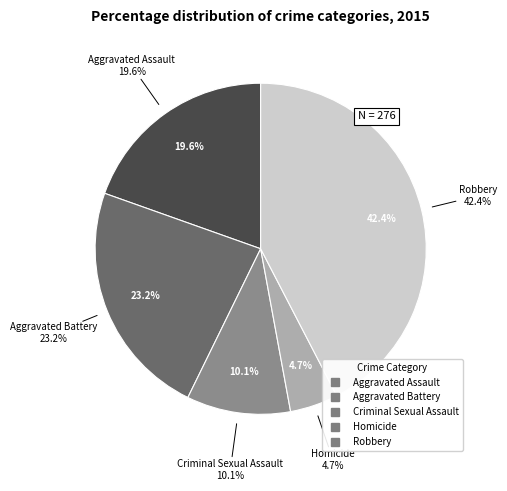

Rank the categories by value from highest to lowest.

Robbery, Aggravated Battery, Aggravated Assault, Criminal Sexual Assault, Homicide